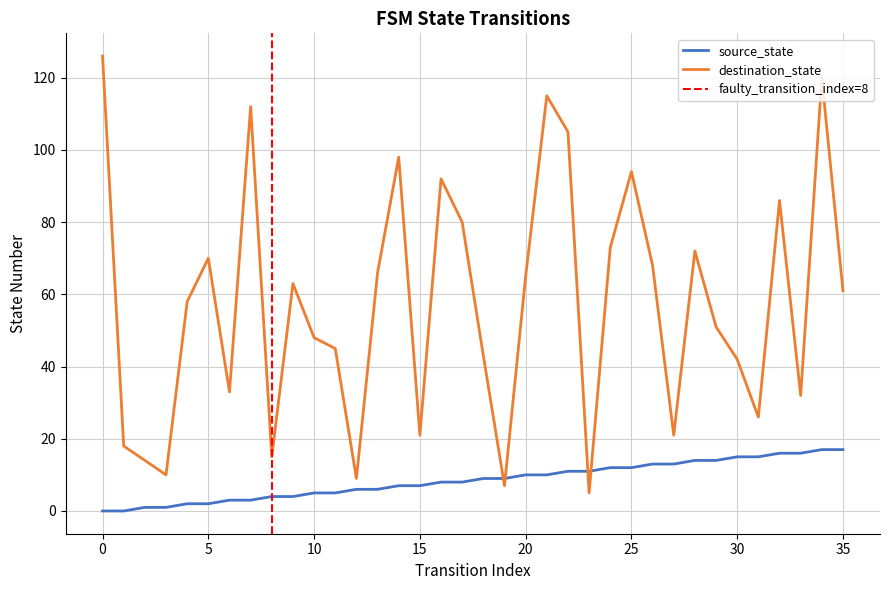

How many times do source_state and destination_state cross each other?

4